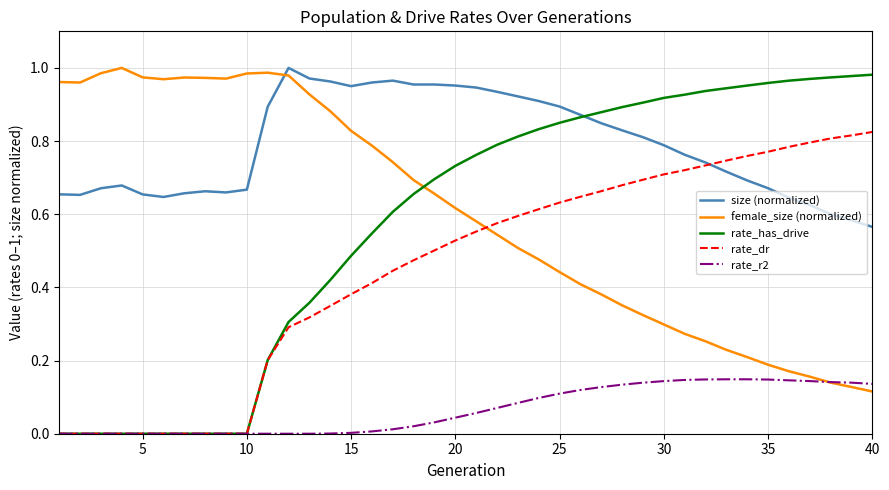

How many intersections are there between rate_dr and female_size (normalized)?

1